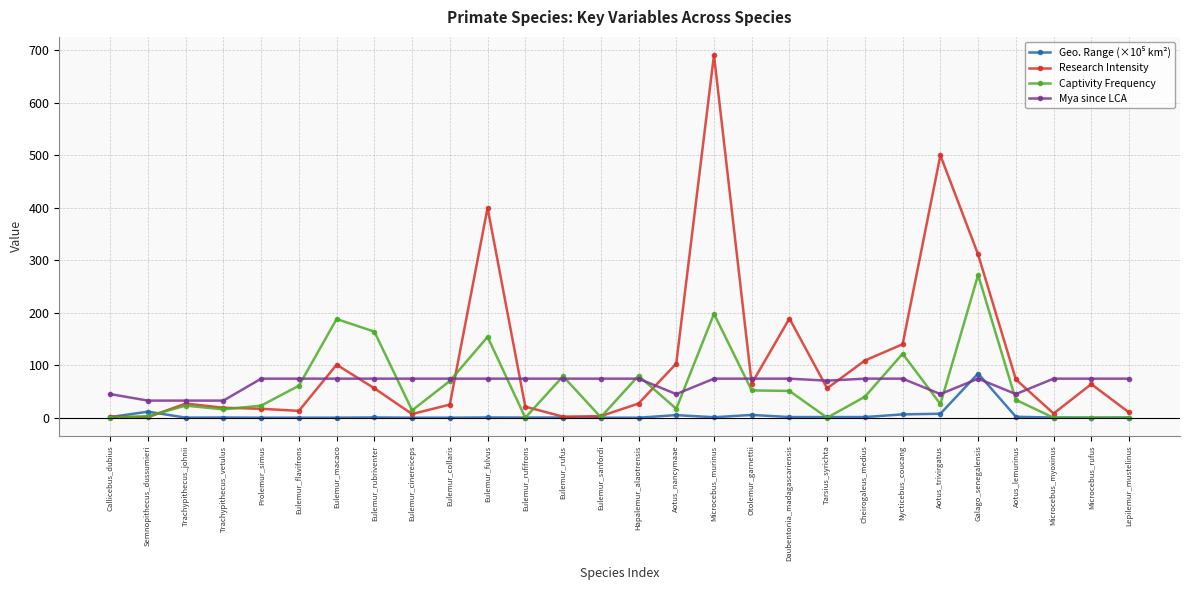

Is it true that Captivity Frequency equals 0.0 at Tarsius_syrichta?

True